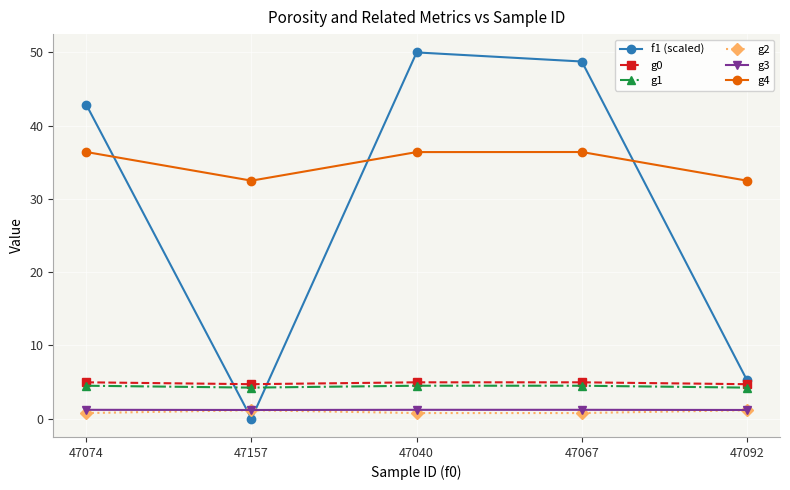

True or false: g2 and g1 cross at least once.

False